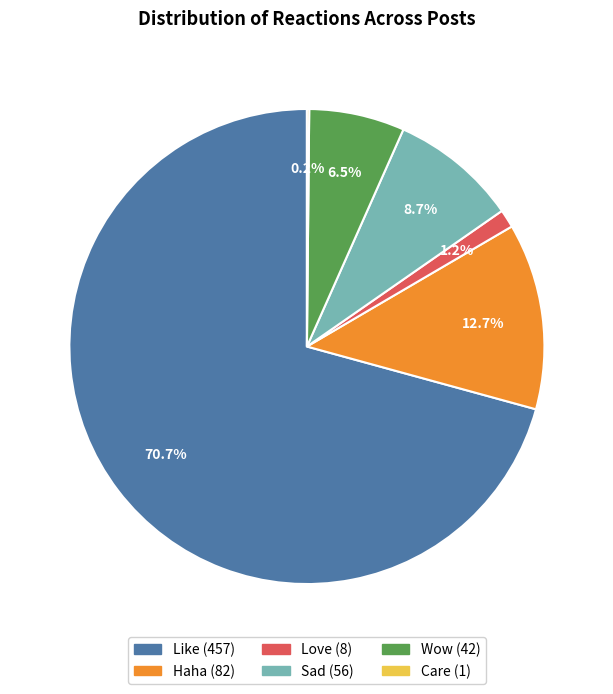

Is there a majority slice in this chart?

Yes